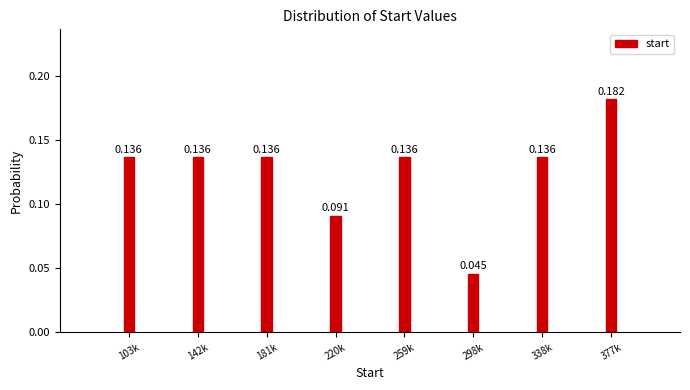

How many distinct data groups are displayed?

1